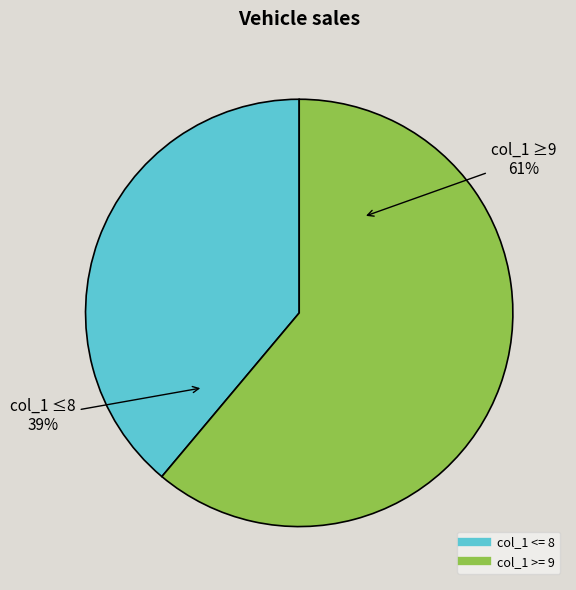

To the nearest percent, what is the difference between the largest and smallest slice percentages?

22%